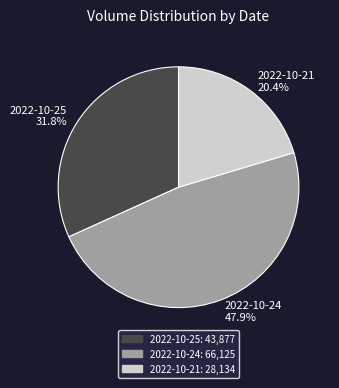

Is 2022-10-24 the majority of the pie?

No